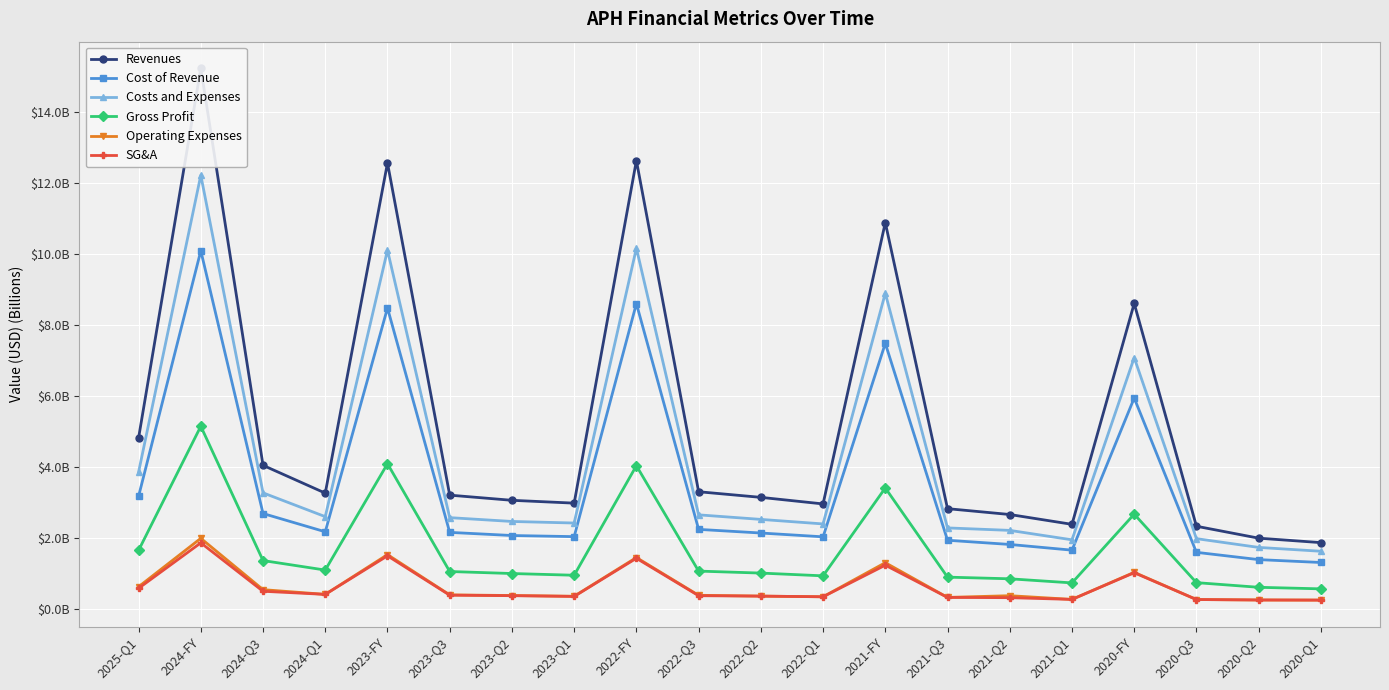

At how many categories does at least one series exceed 6?

5